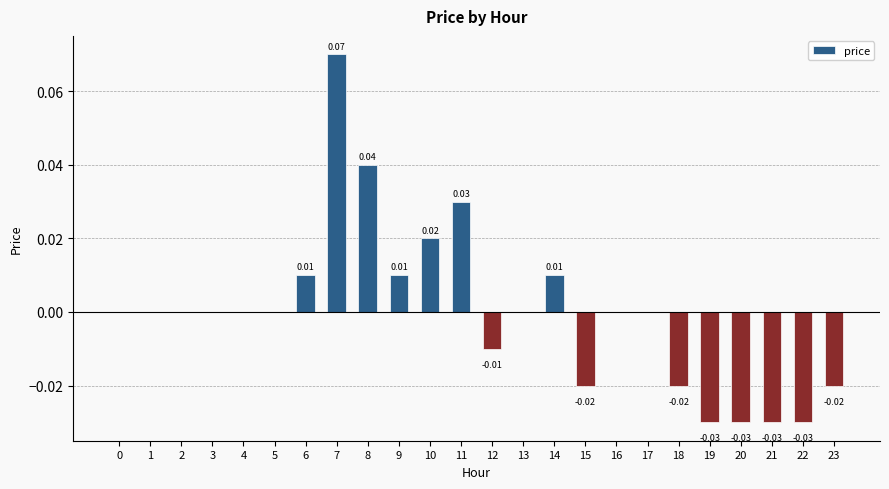

Which category has the highest value across all series?

7